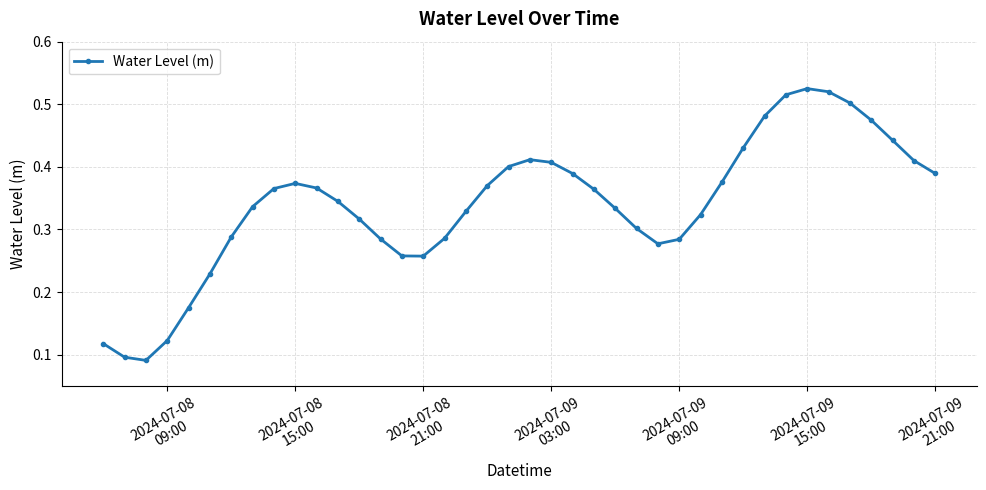

What is the sum of all values?

13.6